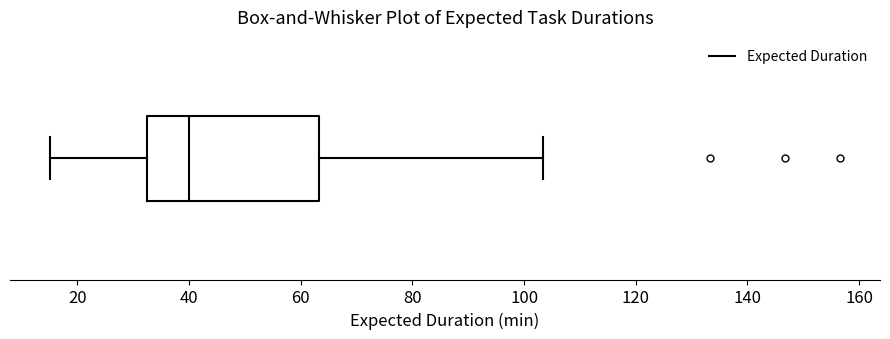

Where is the right edge of the box on the x-axis? The values are not printed on the chart, so give them approximately, as read against the axis.

64